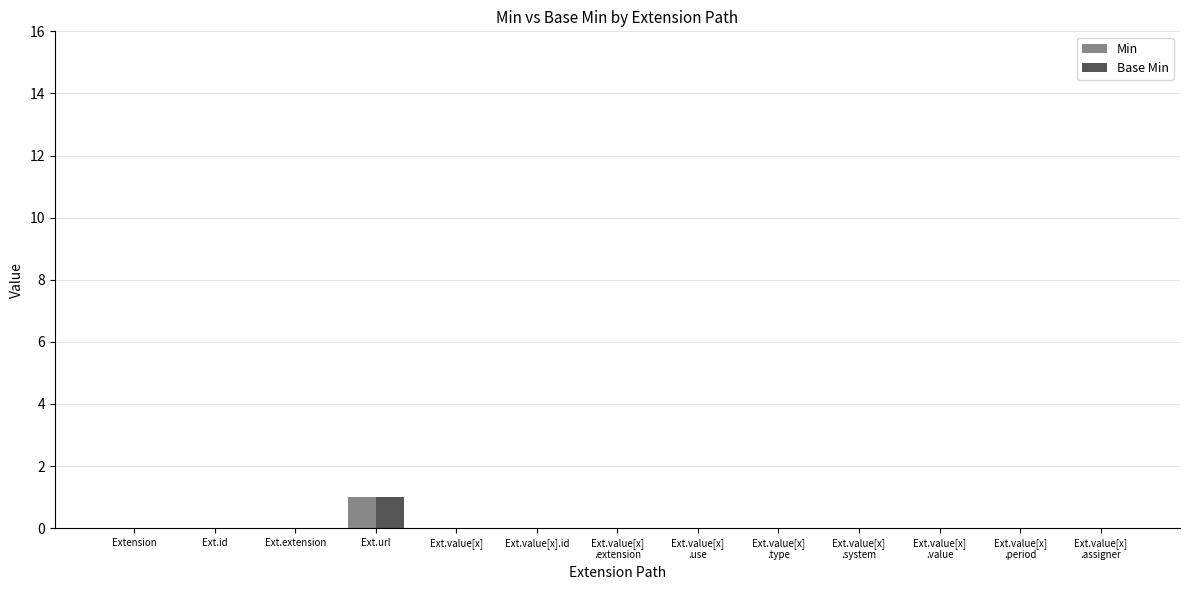

Count the number of data series in this chart.

2